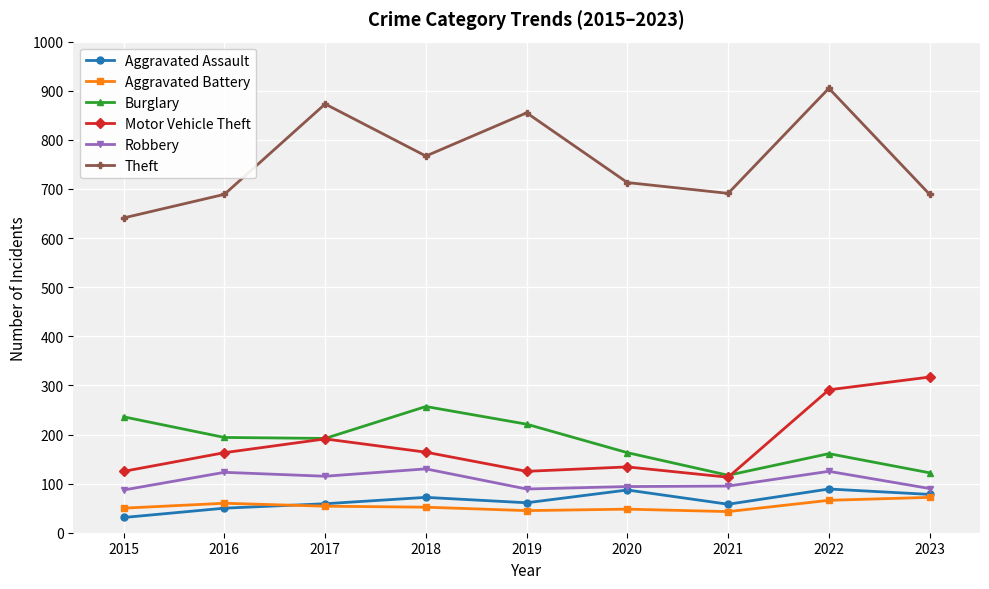

What is the spread (max minus min) of values at 2021?

648